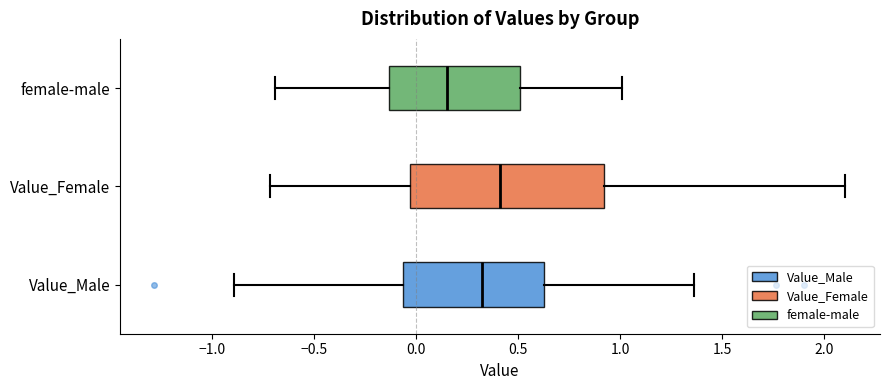

Reading bottom to top, read every box against the x-axis: the position of its median line, the range the box covers, and the ends of its whiskers. The values are not printed on the chart, so give them approximately, as read against the axis.

Value_Male: median 0.30, box -0.05 to 0.65, whiskers -0.90 to 1.35
Value_Female: median 0.40, box -0.05 to 0.90, whiskers -0.70 to 2.10
female-male: median 0.15, box -0.15 to 0.50, whiskers -0.70 to 1.00